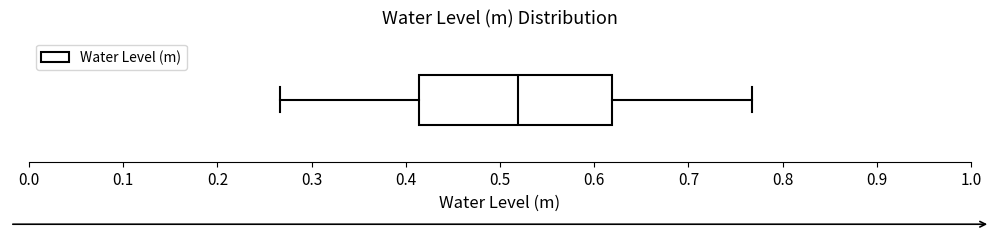

Transcribe this box plot: give where the median line is, the range the box spans, and where the two whiskers end, as read against the x-axis. The values are not printed on the chart, so give them approximately, as read against the axis.

median 0.52, box 0.41 to 0.62, whiskers 0.27 to 0.77